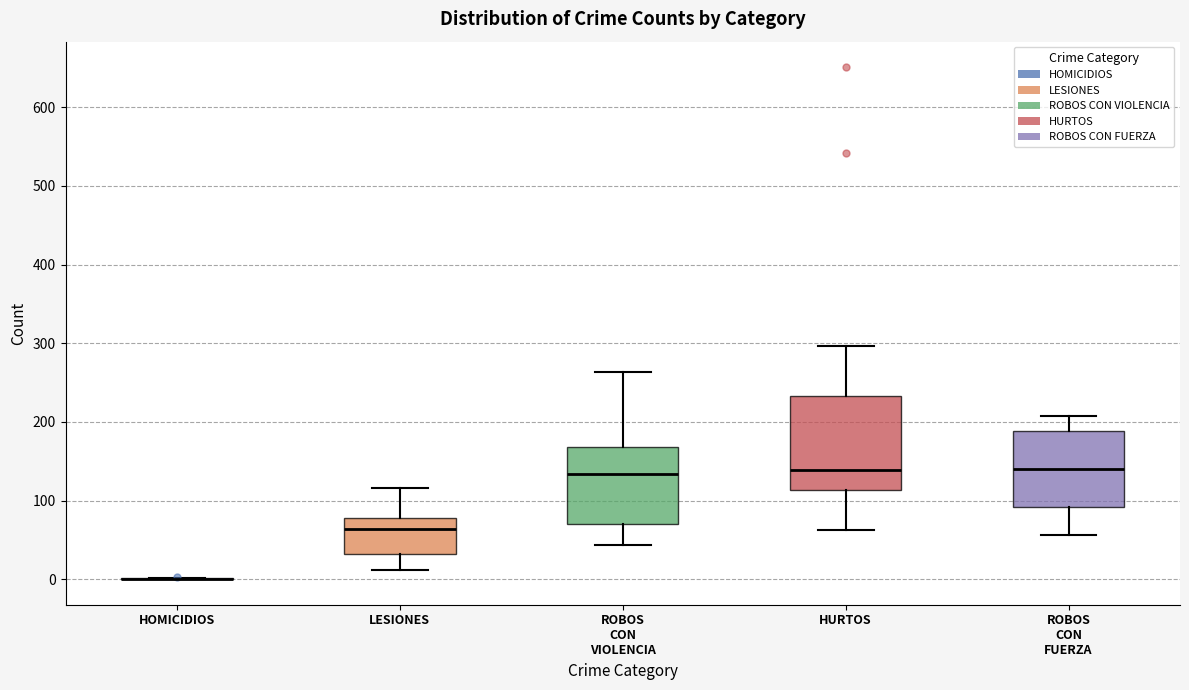

Reading left to right, transcribe this box plot: for each box, give where its median line is, the range the box spans, and where its two whiskers end, as read against the y-axis. The values are not printed on the chart, so give them approximately, as read against the axis.

HOMICIDIOS: box collapsed to a line at 0, whiskers 0 to 0
LESIONES: median 60, box 30 to 80, whiskers 10 to 120
ROBOS CON VIOLENCIA: median 130, box 70 to 170, whiskers 40 to 260
HURTOS: median 140, box 110 to 230, whiskers 60 to 300
ROBOS CON FUERZA: median 140, box 90 to 190, whiskers 60 to 210